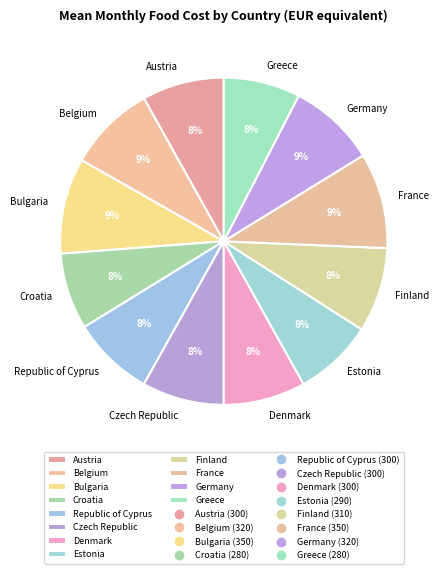

Approximately how many times larger is the value at Estonia compared to Belgium?

0.9